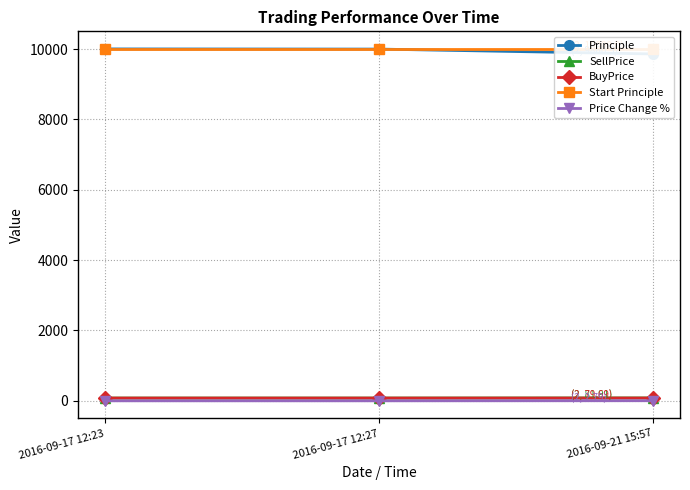

What is the smallest value displayed?

-0.1